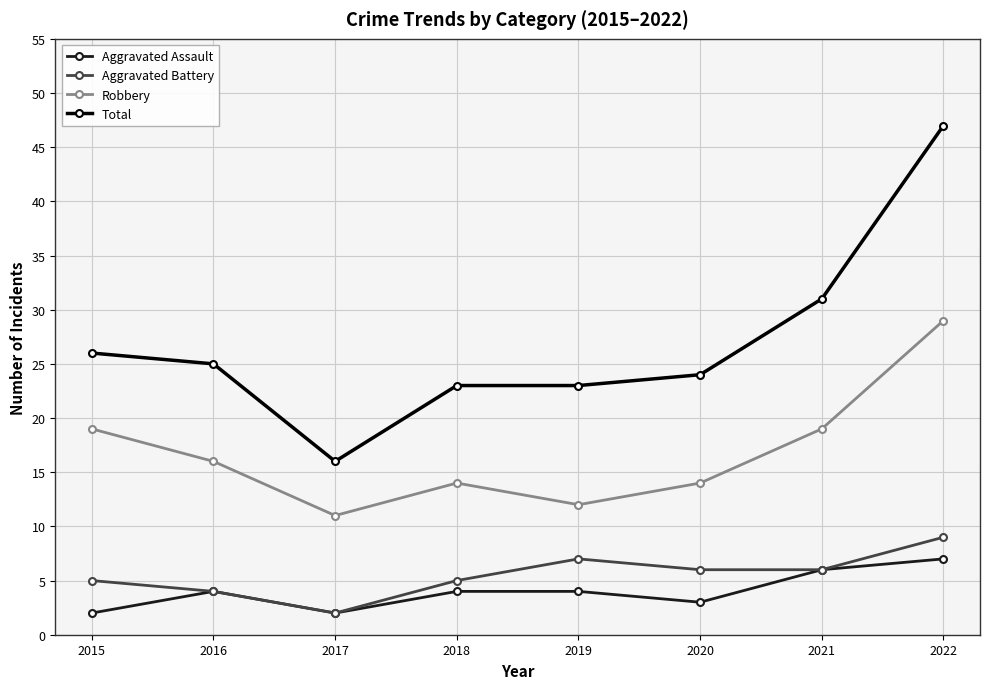

True or false: Robbery and Total cross at least once.

False